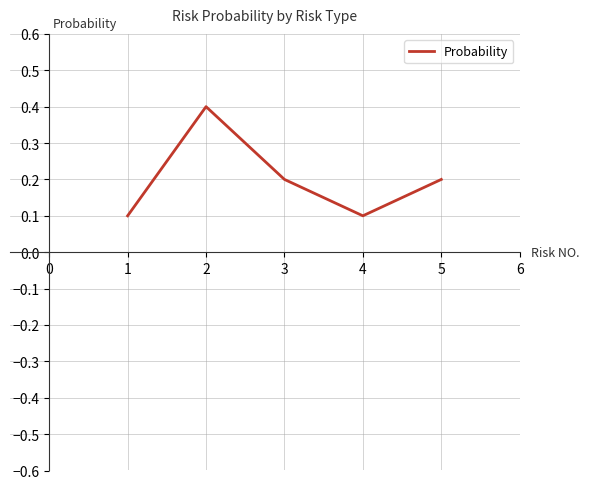

What is the change in value from 2 to 4?

-0.3